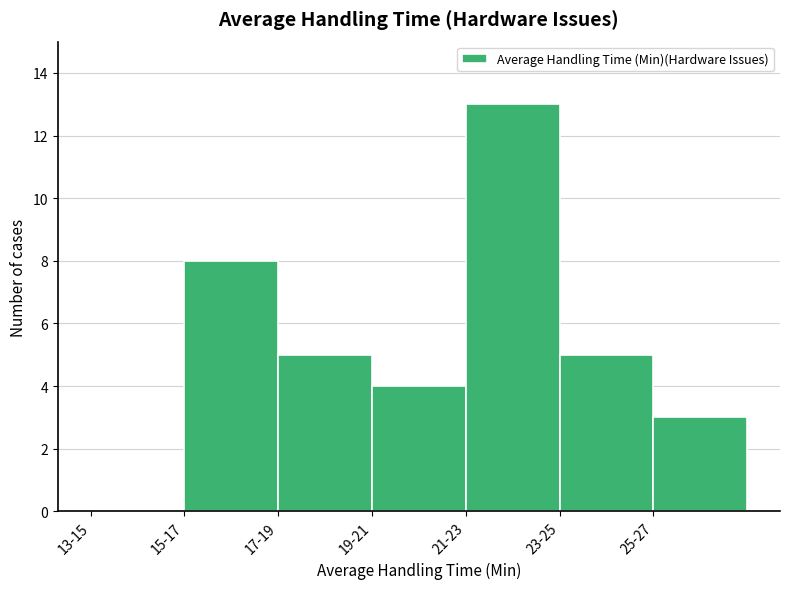

Reading left to right, transcribe all the data shown in this chart.

13-15=0	15-17=8	17-19=5	19-21=4	21-23=13	23-25=5	25-27=3